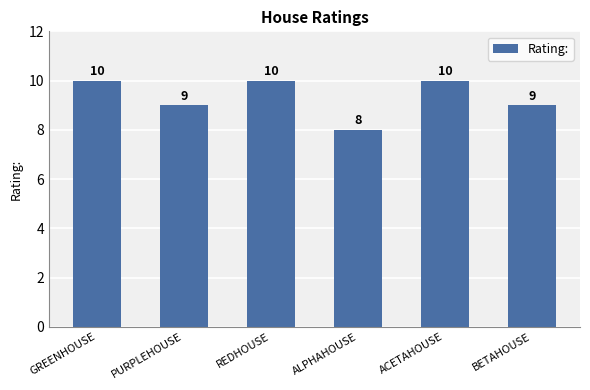

What is the maximum value shown in the chart?

10